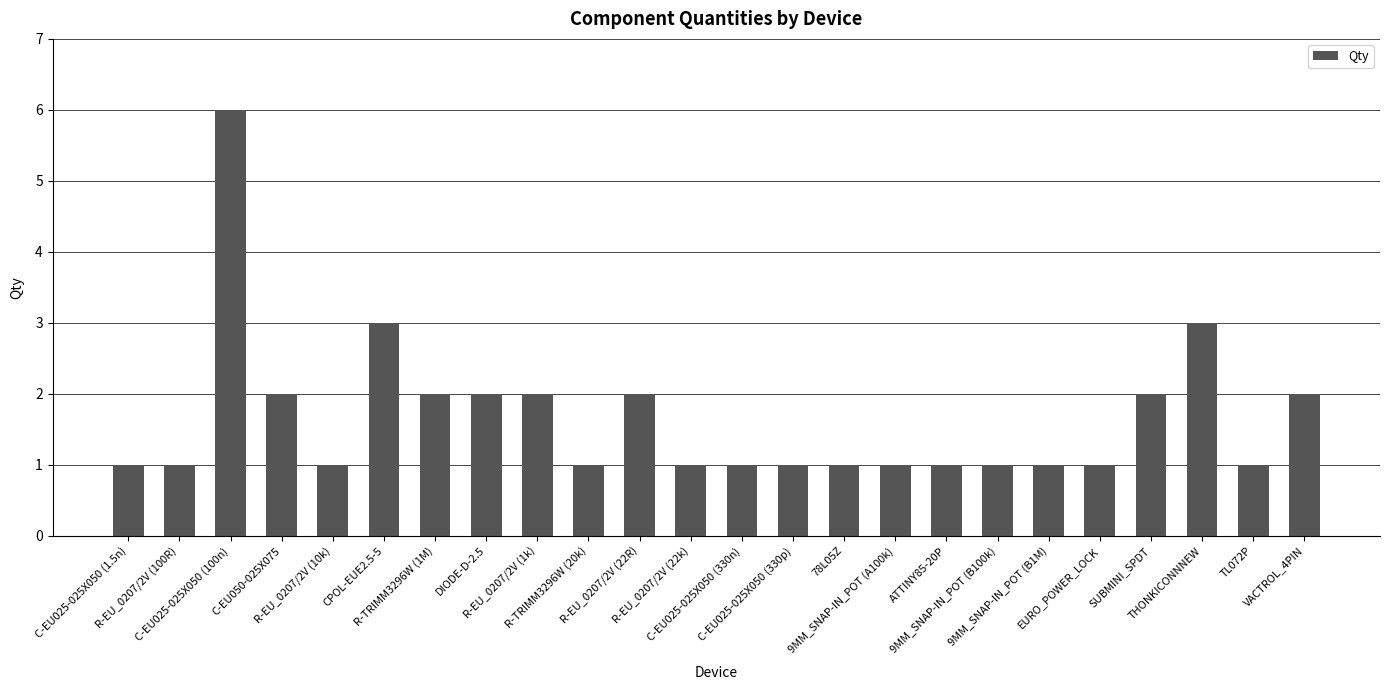

What is the greatest value displayed?

6